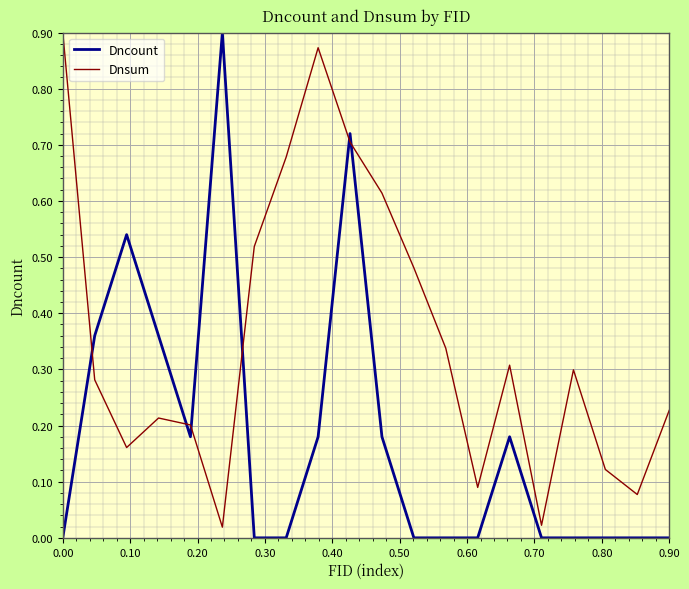

Count the number of categories in the chart.

20